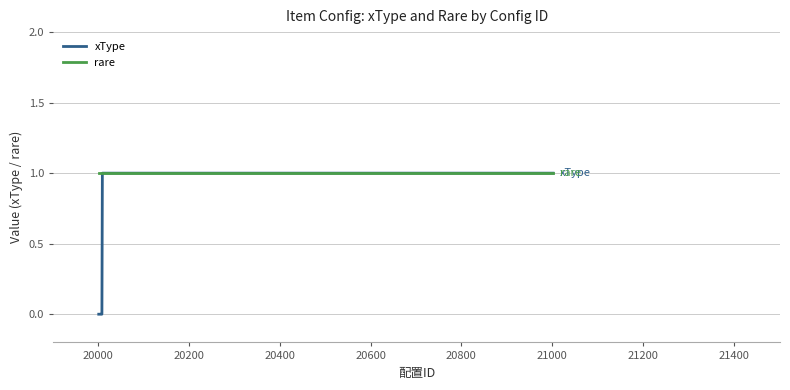

Which series has the largest total across all categories?

rare